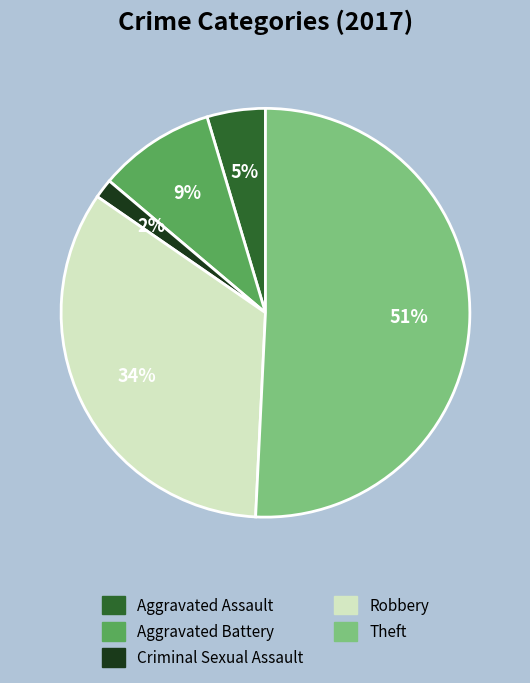

Which slice is the largest?

Theft